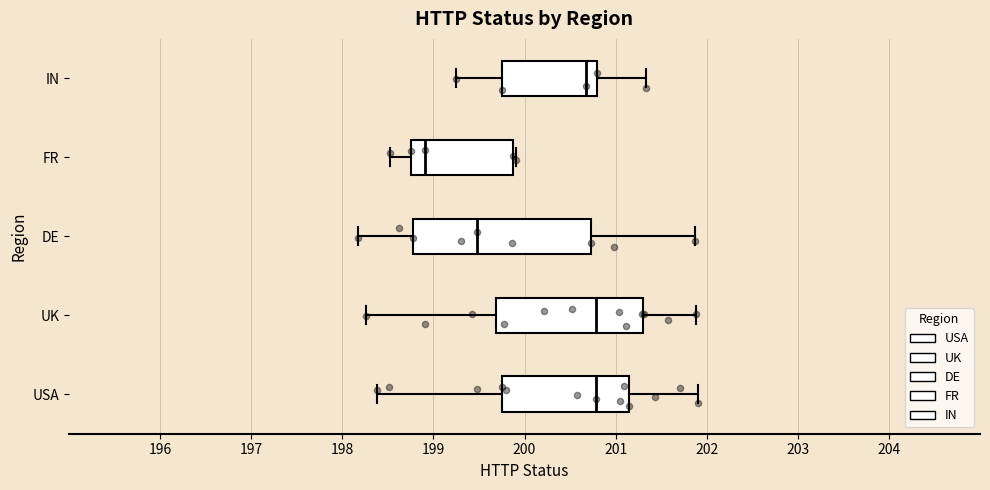

Reading bottom to top, transcribe this box plot: for each box, give where its median line is, the range the box spans, and where its two whiskers end, as read against the x-axis. The values are not printed on the chart, so give them approximately, as read against the axis.

USA: median 200.8, box 199.8 to 201.1, whiskers 198.4 to 201.9
UK: median 200.8, box 199.7 to 201.3, whiskers 198.3 to 201.9
DE: median 199.5, box 198.8 to 200.7, whiskers 198.2 to 201.9
FR: median 198.9, box 198.8 to 199.9, whiskers 198.5 to 199.9
IN: median 200.7, box 199.7 to 200.8, whiskers 199.2 to 201.3